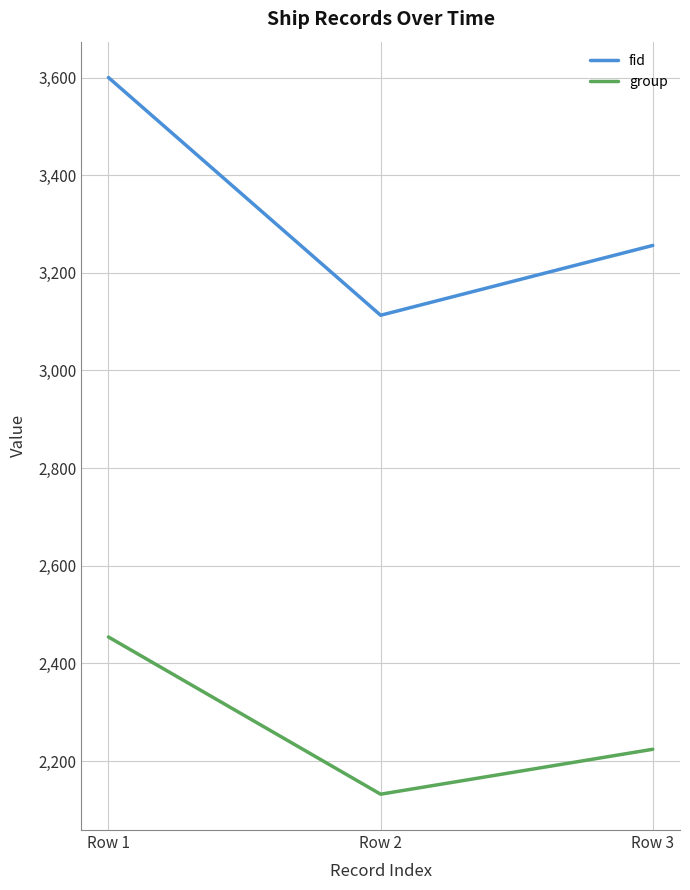

Reading right to left, what are all the values shown in this chart?

fid: 3256	3113	3600
group: 2224	2132	2454